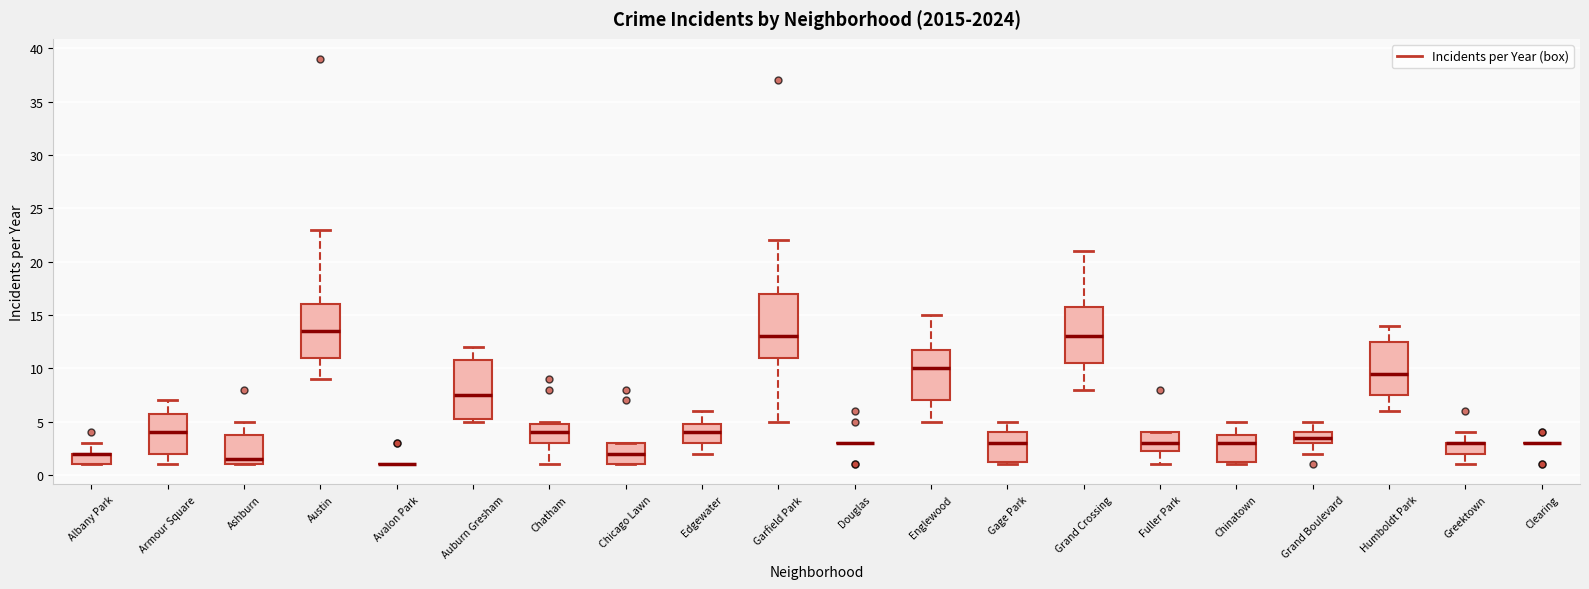

Reading left to right, transcribe this box plot: for each box, give where its median line is, the range the box spans, and where its two whiskers end, as read against the y-axis. The values are not printed on the chart, so give them approximately, as read against the axis.

Albany Park: median 2.0 (drawn on the box's upper edge), box 1.0 to 2.0, whiskers 1.0 to 3.0
Armour Square: median 4.0, box 2.0 to 6.0, whiskers 1.0 to 7.0
Ashburn: median 1.5, box 1.0 to 4.0, whiskers 1.0 to 5.0
Austin: median 13.5, box 11.0 to 16.0, whiskers 9.0 to 23.0
Avalon Park: box collapsed to a line at 1.0, whiskers 1.0 to 1.0
Auburn Gresham: median 7.5, box 5.5 to 11.0, whiskers 5.0 to 12.0
Chatham: median 4.0, box 3.0 to 5.0, whiskers 1.0 to 5.0 (just above the box's upper edge)
Chicago Lawn: median 2.0, box 1.0 to 3.0, whiskers 1.0 to 3.0
Edgewater: median 4.0, box 3.0 to 5.0, whiskers 2.0 to 6.0
Garfield Park: median 13.0, box 11.0 to 17.0, whiskers 5.0 to 22.0
Douglas: box collapsed to a line at 3.0, whiskers 3.0 to 3.0
Englewood: median 10.0, box 7.0 to 12.0, whiskers 5.0 to 15.0
Gage Park: median 3.0, box 1.5 to 4.0, whiskers 1.0 to 5.0
Grand Crossing: median 13.0, box 10.5 to 16.0, whiskers 8.0 to 21.0
Fuller Park: median 3.0, box 2.5 to 4.0, whiskers 1.0 to 4.0
Chinatown: median 3.0, box 1.5 to 4.0, whiskers 1.0 to 5.0
Grand Boulevard: median 3.5, box 3.0 to 4.0, whiskers 2.0 to 5.0
Humboldt Park: median 9.5, box 7.5 to 12.5, whiskers 6.0 to 14.0
Greektown: median 3.0 (drawn on the box's upper edge), box 2.0 to 3.0, whiskers 1.0 to 4.0
Clearing: box collapsed to a line at 3.0, whiskers 3.0 to 3.0